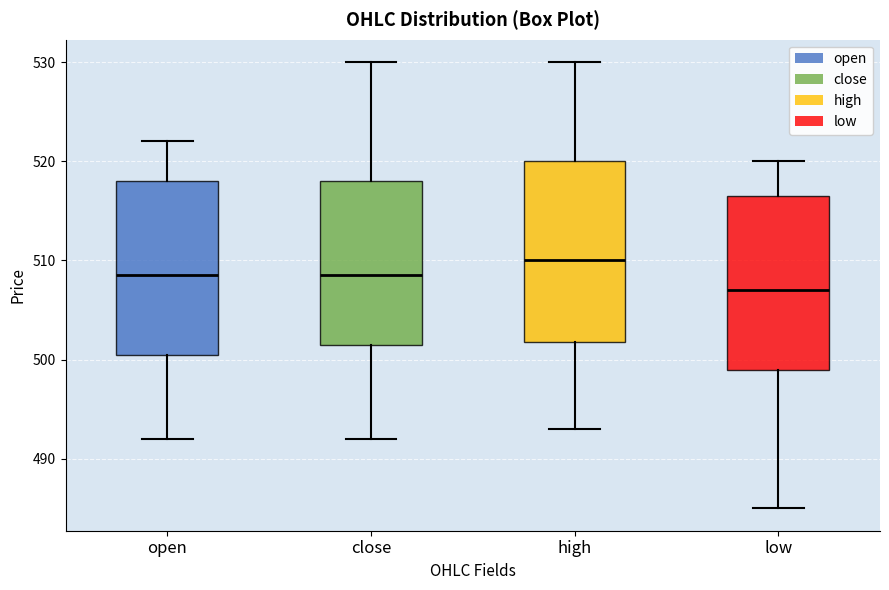

Reading left to right, transcribe this box plot: for each box, give where its median line is, the range the box spans, and where its two whiskers end, as read against the y-axis. The values are not printed on the chart, so give them approximately, as read against the axis.

open: median 509, box 501 to 518, whiskers 492 to 522
close: median 509, box 502 to 518, whiskers 492 to 530
high: median 510, box 502 to 520, whiskers 493 to 530
low: median 507, box 499 to 517, whiskers 485 to 520